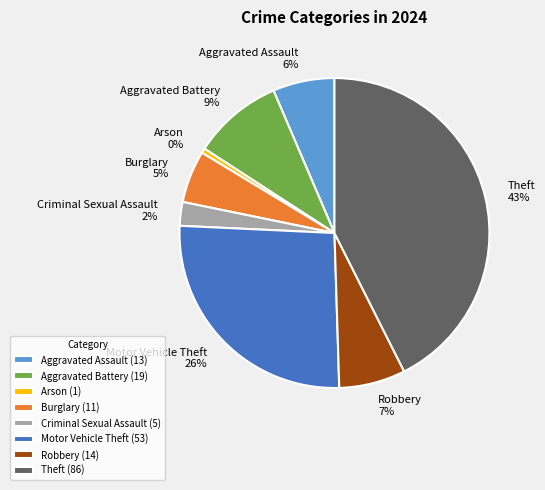

How many slices are in this pie chart?

8